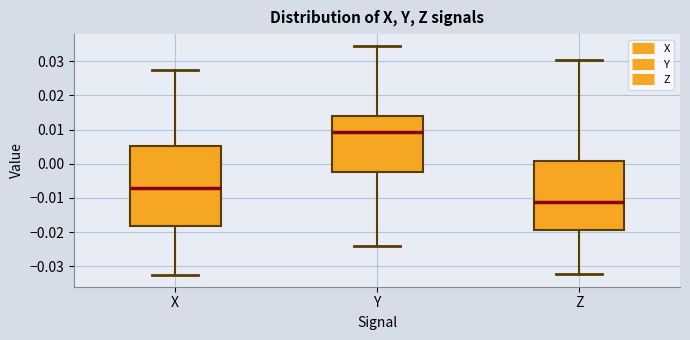

Reading left to right, transcribe this box plot: for each box, give where its median line is, the range the box spans, and where its two whiskers end, as read against the y-axis. The values are not printed on the chart, so give them approximately, as read against the axis.

X: median -0.007, box -0.018 to 0.005, whiskers -0.033 to 0.028
Y: median 0.009, box -0.002 to 0.014, whiskers -0.024 to 0.035
Z: median -0.011, box -0.019 to 0.001, whiskers -0.032 to 0.030